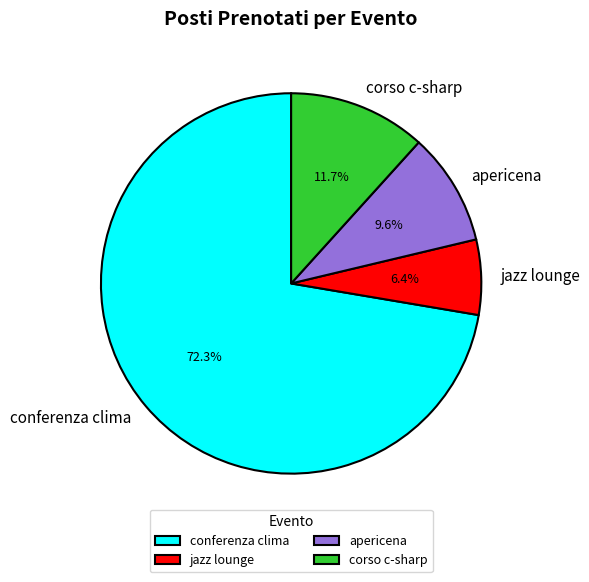

What is the smallest slice in the pie chart?

jazz lounge